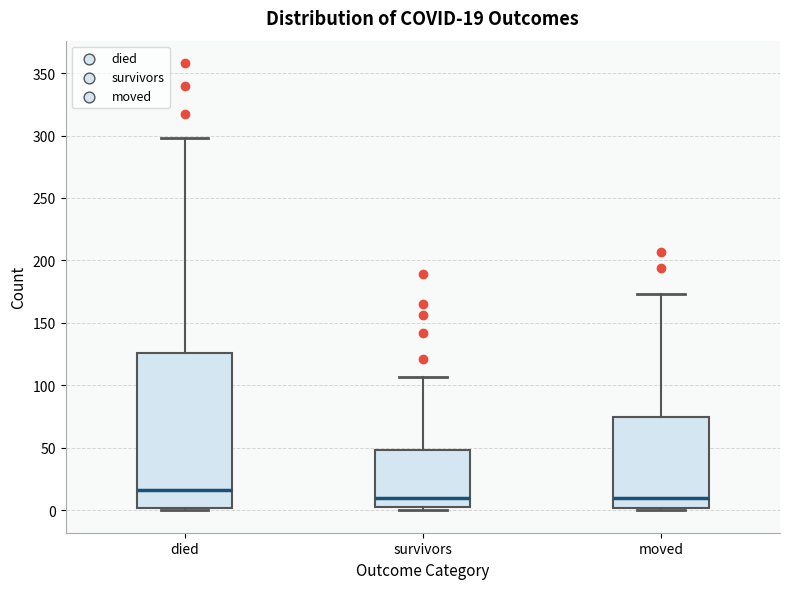

Which box has the highest median line?

died